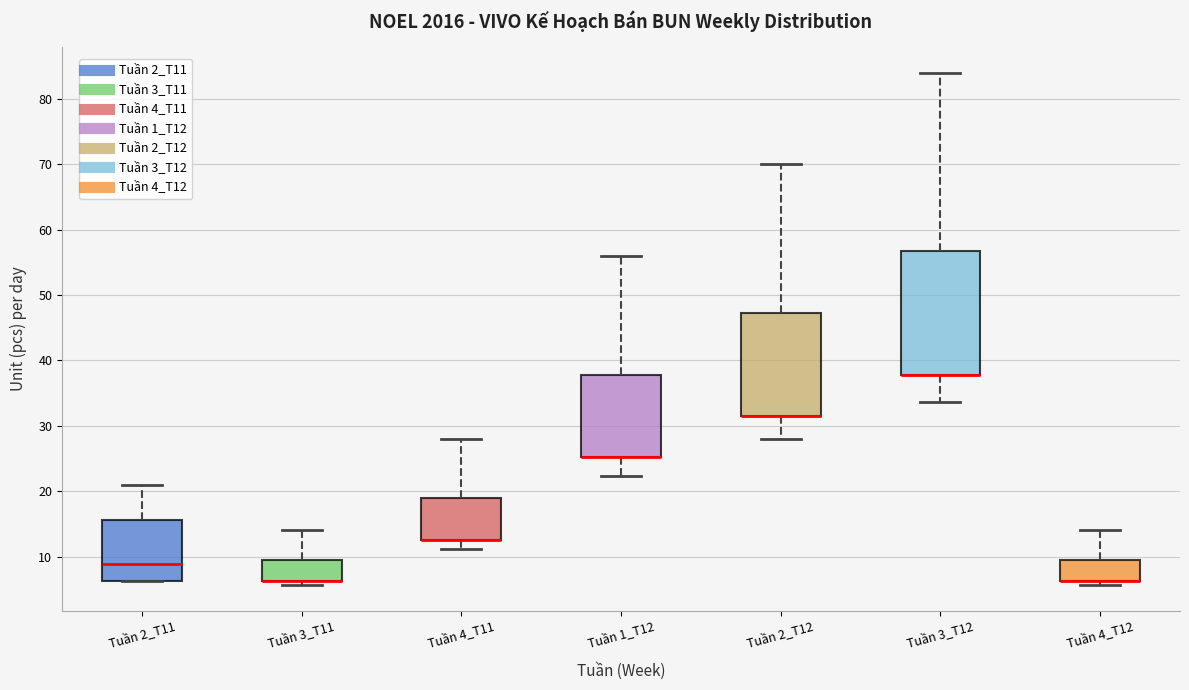

Comparing the boxes themselves (not the whiskers), which one is the tallest?

Tuần 3_T12